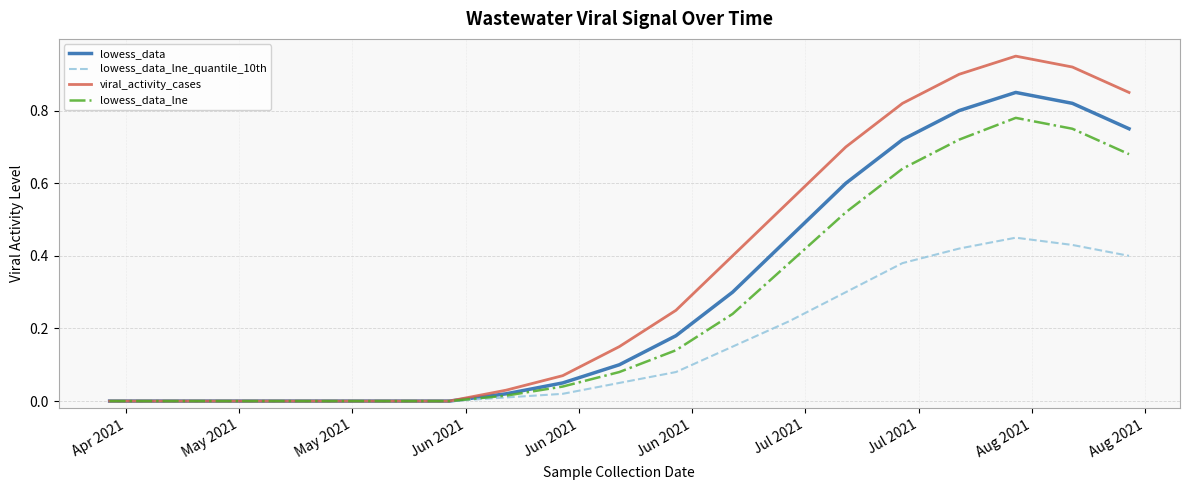

List the series in order of their overall mean, highest first.

viral_activity_cases, lowess_data, lowess_data_lne, lowess_data_lne_quantile_10th